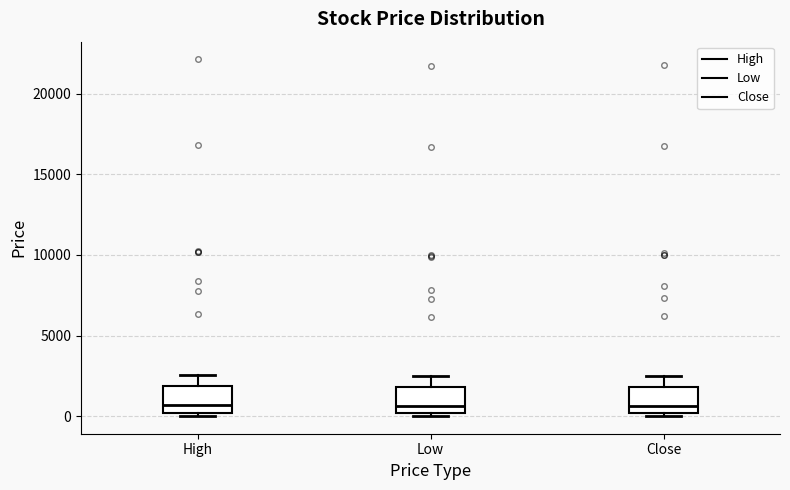

Reading left to right, read every box against the y-axis: the position of its median line, the range the box covers, and the ends of its whiskers. The values are not printed on the chart, so give them approximately, as read against the axis.

High: median 500, box 0 to 2000, whiskers 0 (just below the box's lower edge) to 2500
Low: median 500, box 0 to 2000, whiskers 0 (just below the box's lower edge) to 2500
Close: median 500, box 0 to 2000, whiskers 0 (just below the box's lower edge) to 2500